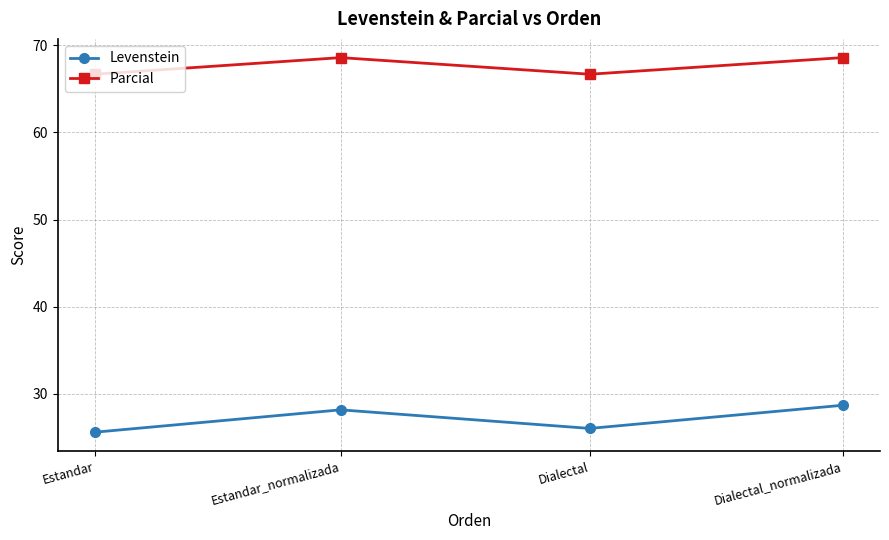

What is the approximate value of Levenstein at Estandar?

25.6